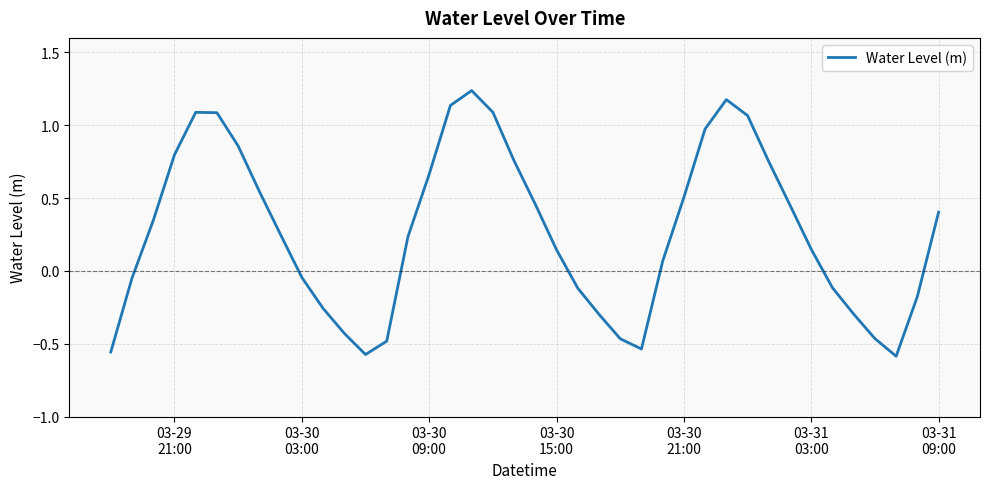

Reading left to right, extract all data points from this chart.

-0.6	-0.0	0.3	0.8	1.1	1.1	0.9	0.5	0.2	-0.0	-0.3	-0.4	-0.6	-0.5	0.2	0.7	1.1	1.2	1.1	0.8	0.5	0.1	-0.1	-0.3	-0.5	-0.5	0.1	0.5	1.0	1.2	1.1	0.8	0.5	0.1	-0.1	-0.3	-0.5	-0.6	-0.2	0.4